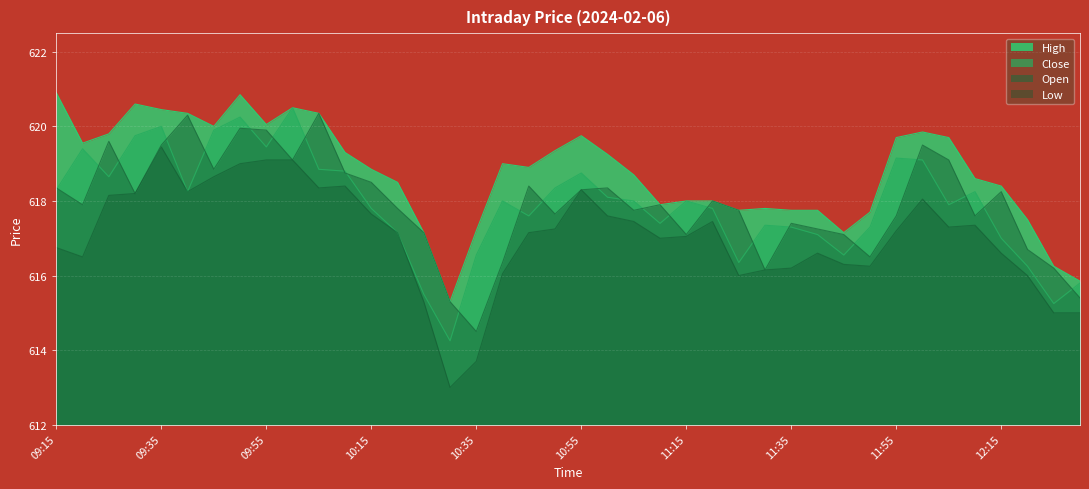

Which has a higher value, 11:15 or 12:15?

12:15